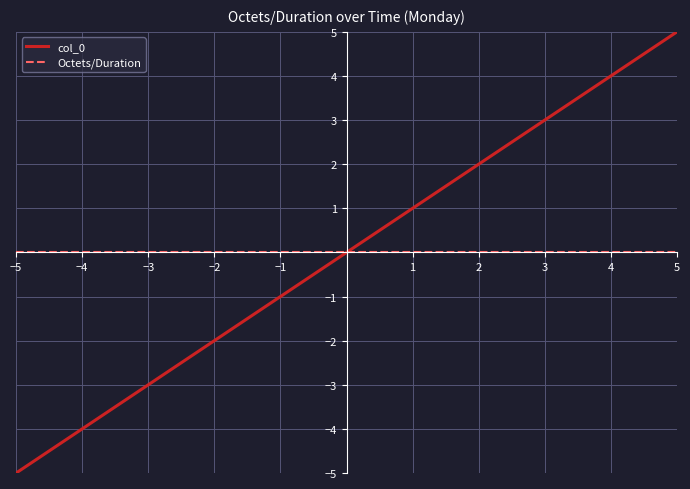

What is the label of the 19th point from the right?

−4